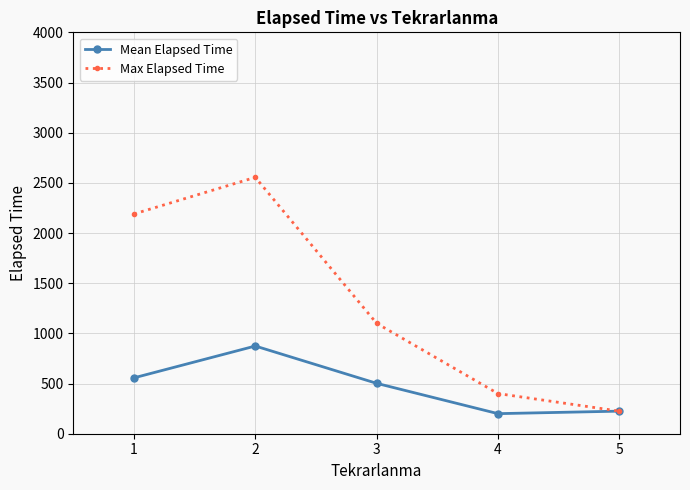

True or false: Max Elapsed Time has more than 2 points higher than both neighbors.

False